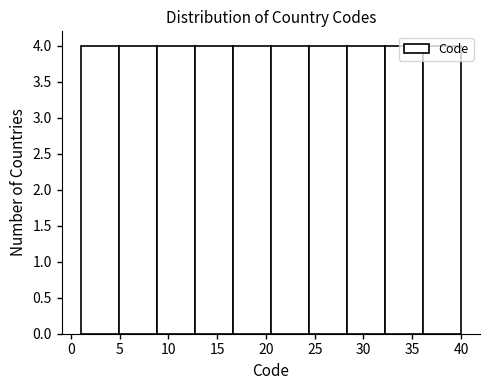

Reading left to right, transcribe this chart: for each bar, give the range it covers on the x-axis and its height. Neither the bar edges nor the heights are printed on the chart, so give them approximately, as read against the axes.

1.0 to 4.9: 4
4.9 to 8.8: 4
8.8 to 12.7: 4
12.7 to 16.6: 4
16.6 to 20.5: 4
20.5 to 24.4: 4
24.4 to 28.3: 4
28.3 to 32.2: 4
32.2 to 36.1: 4
36.1 to 40.0: 4